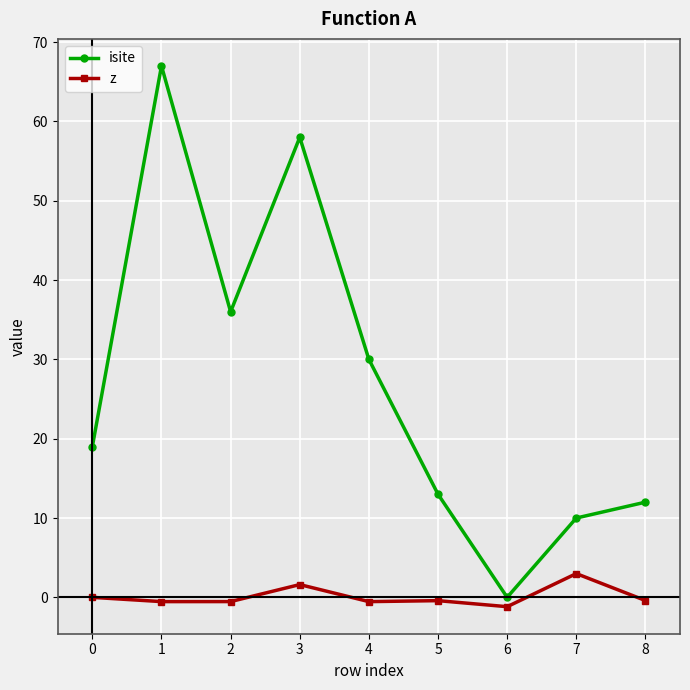

Does the chart have visible grid lines?

Yes